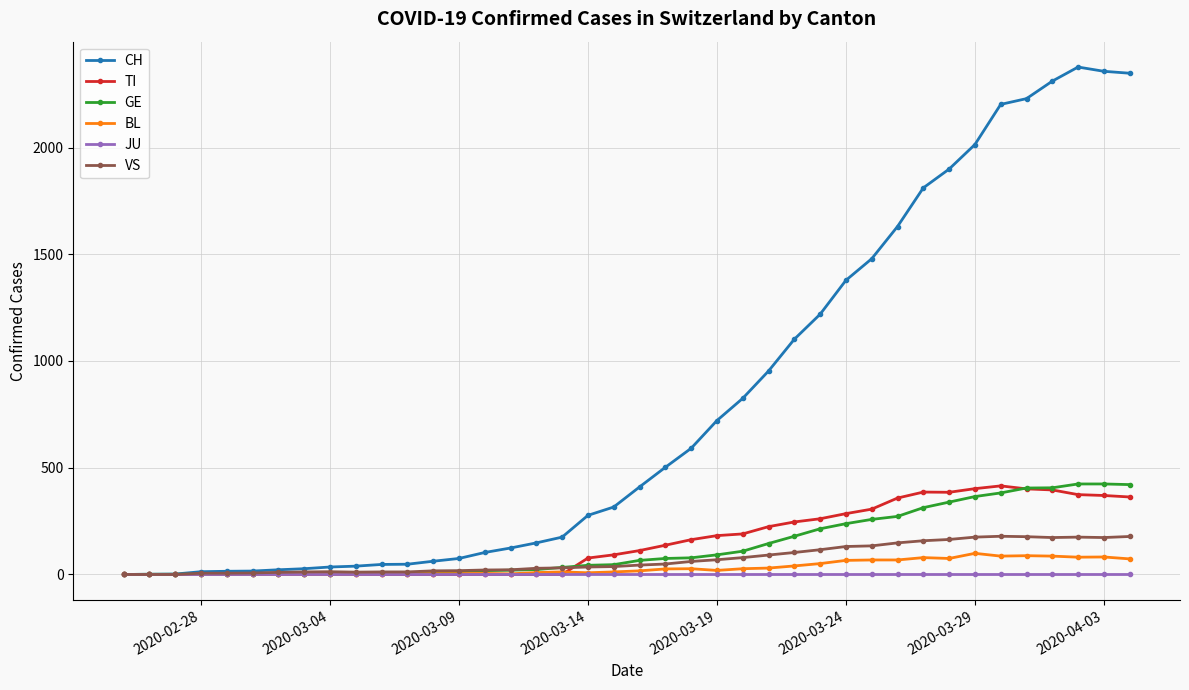

What are all the series names shown in the legend?

CH, TI, GE, BL, JU, VS